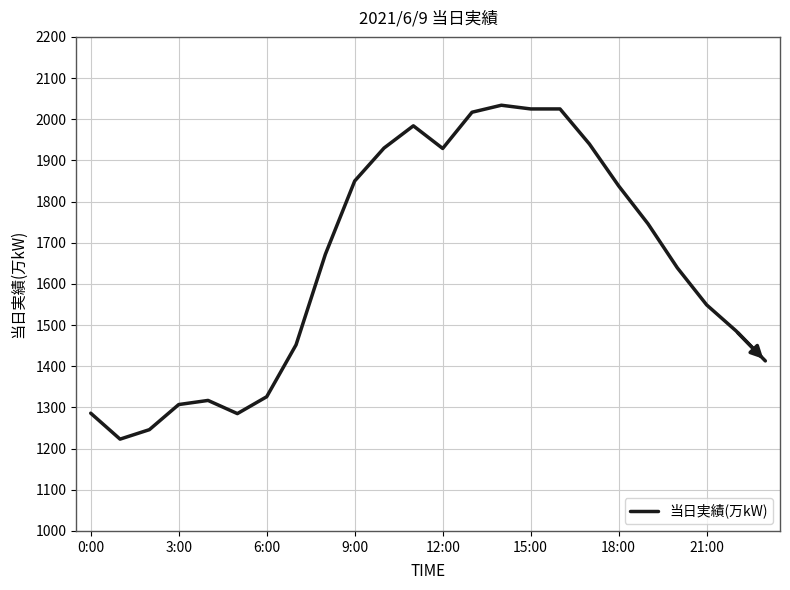

What is the smallest value displayed?

1223